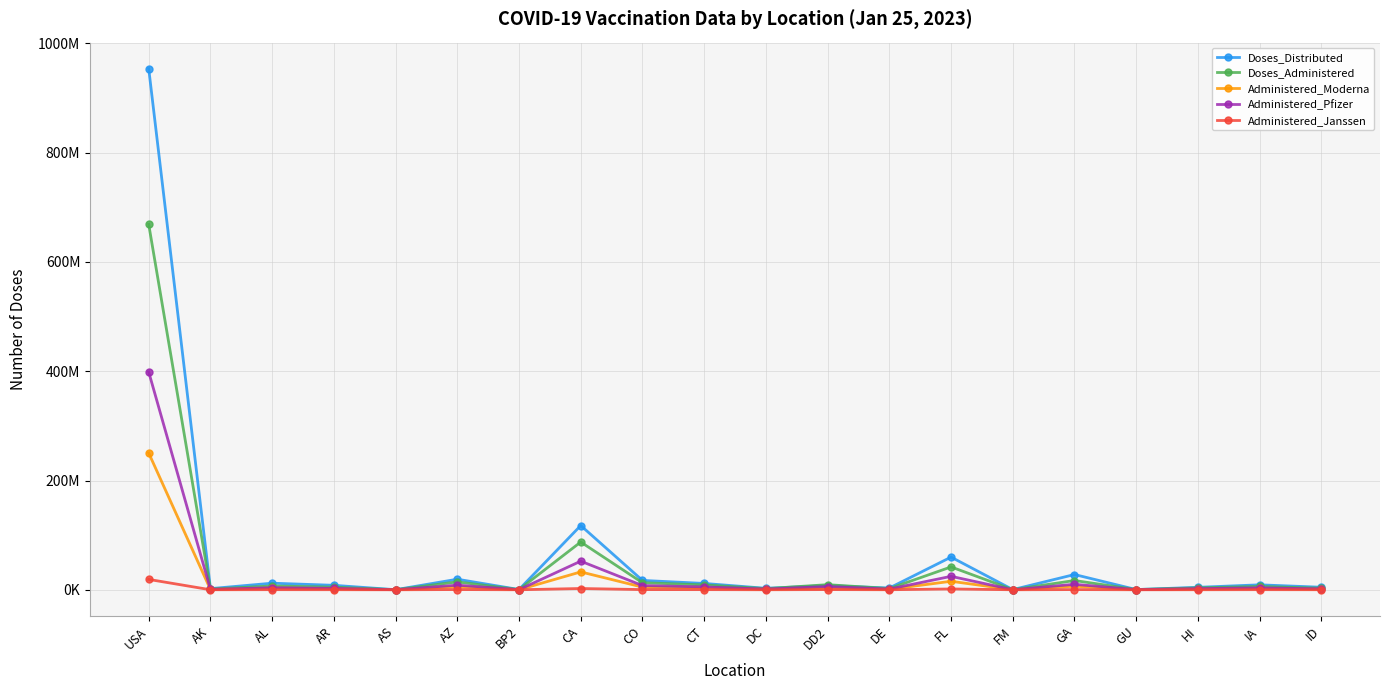

Does the chart display data point markers on the line(s)?

Yes